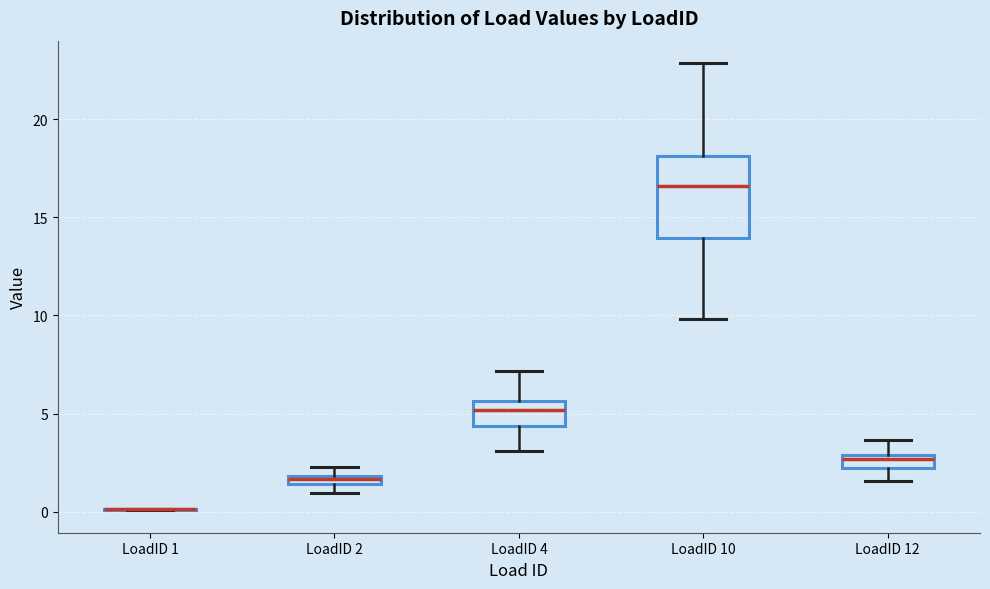

Which box is the tallest, from its lower edge to its upper edge?

LoadID 10